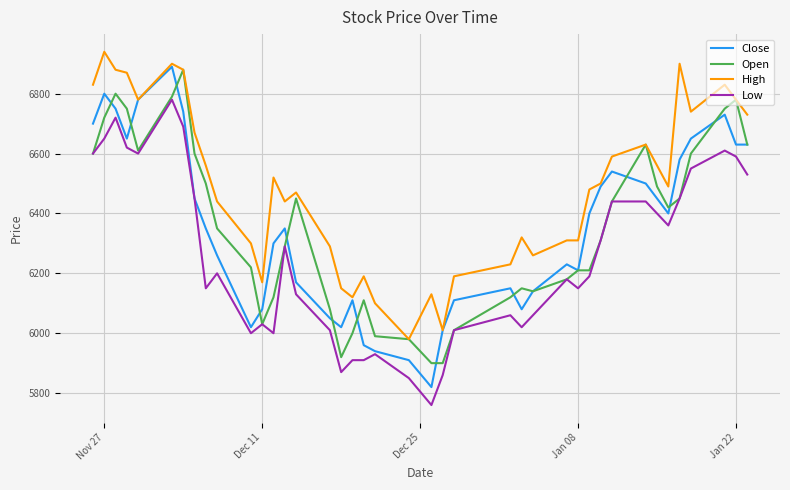

Does the chart have visible grid lines?

Yes